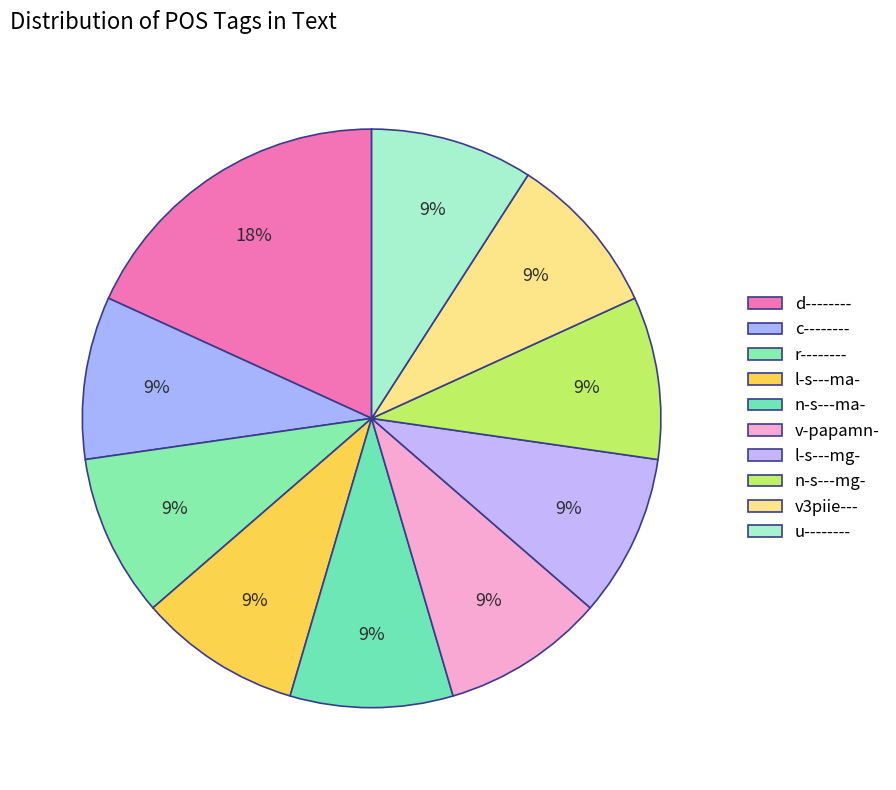

How many segments does this pie chart have?

10